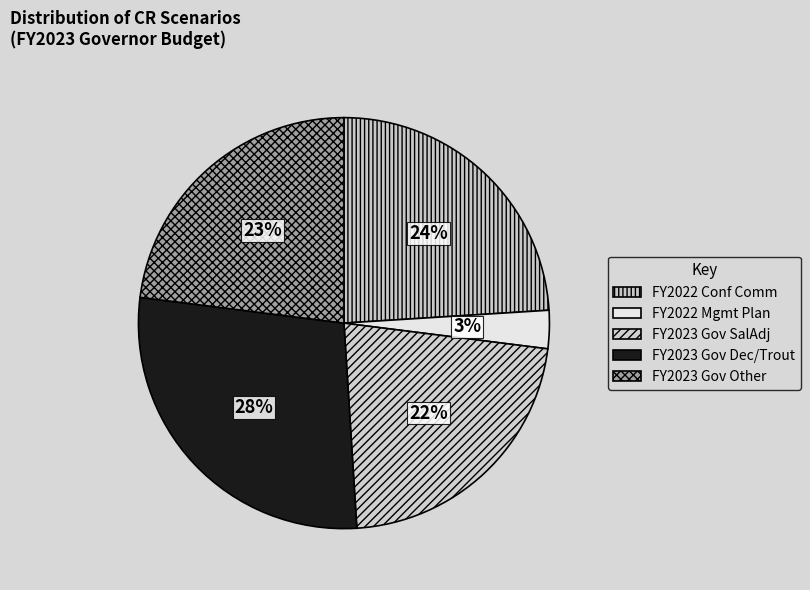

Which category has the smallest portion of the pie?

FY2022 Management Plan